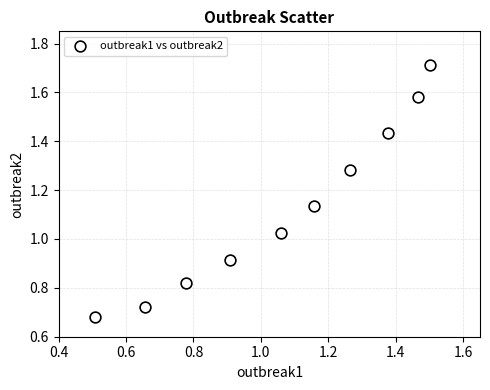

How many points are shown in the scatter plot?

10